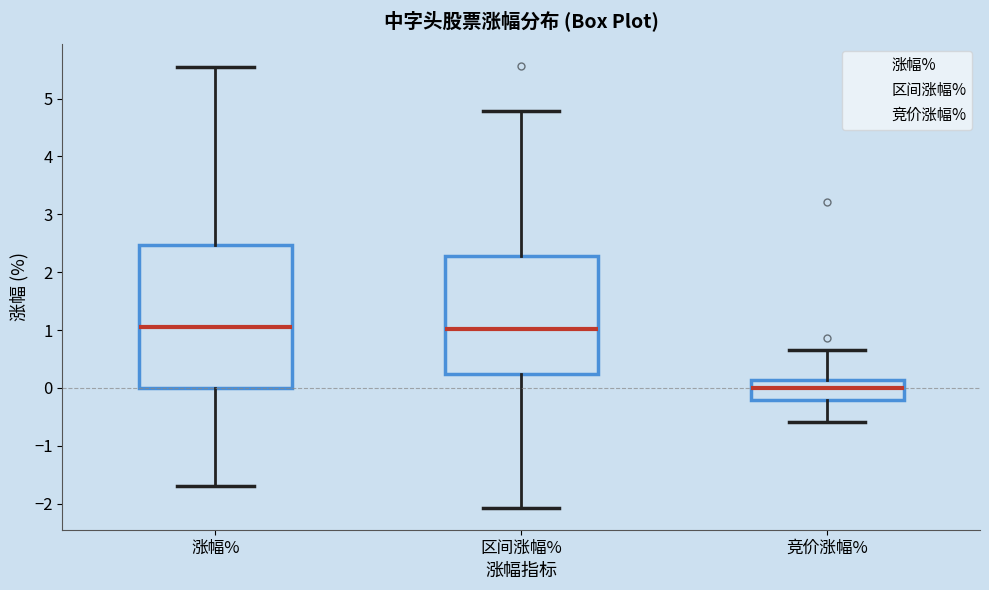

Reading left to right, transcribe this box plot: for each box, give where its median line is, the range the box spans, and where its two whiskers end, as read against the y-axis. The values are not printed on the chart, so give them approximately, as read against the axis.

涨幅%: median 1.1, box 0.0 to 2.5, whiskers -1.7 to 5.6
区间涨幅%: median 1.0, box 0.2 to 2.3, whiskers -2.1 to 4.8
竞价涨幅%: median 0.0, box -0.2 to 0.1, whiskers -0.6 to 0.7